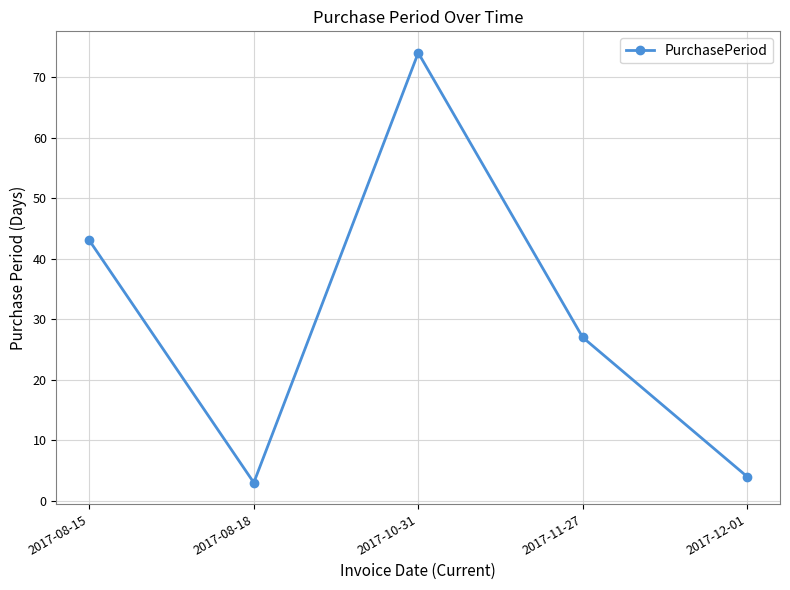

At which label is the value closest to 38?

2017-08-15